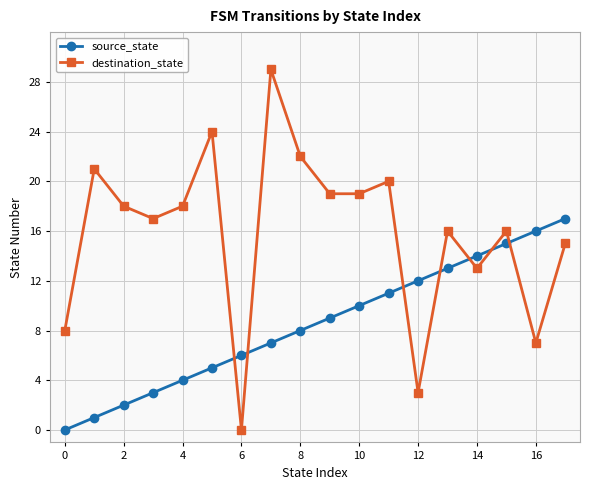

What is the highest value of the destination_state series?

29